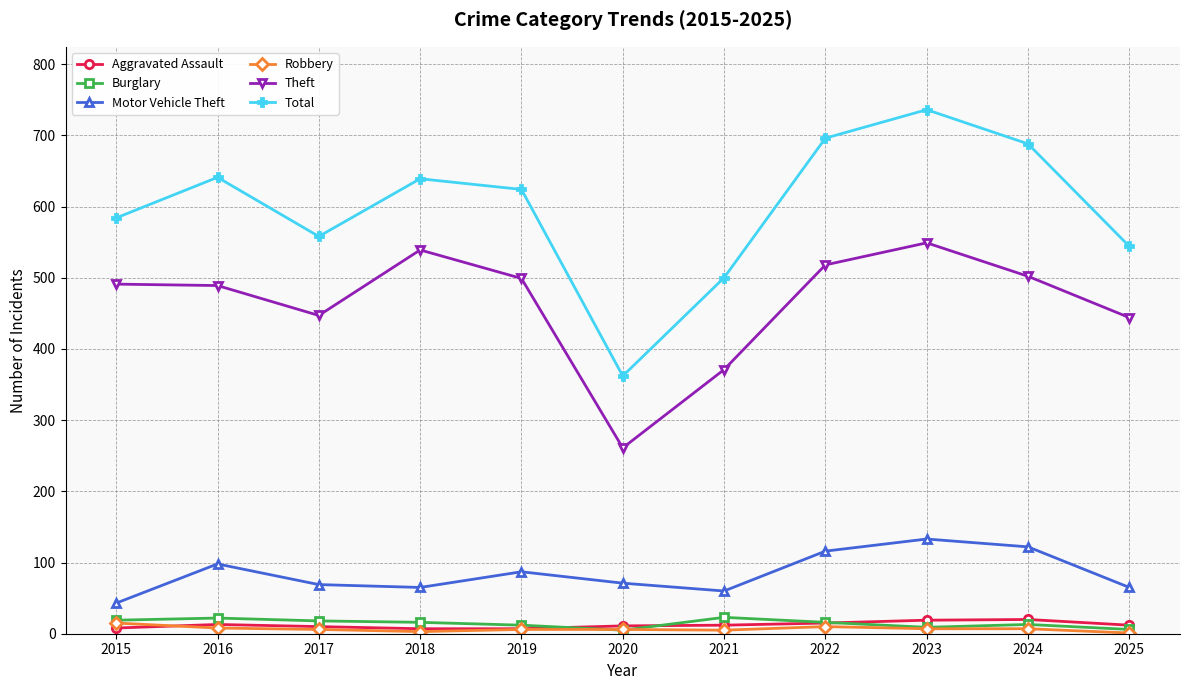

What is the spread (max minus min) of values at 2017?

552